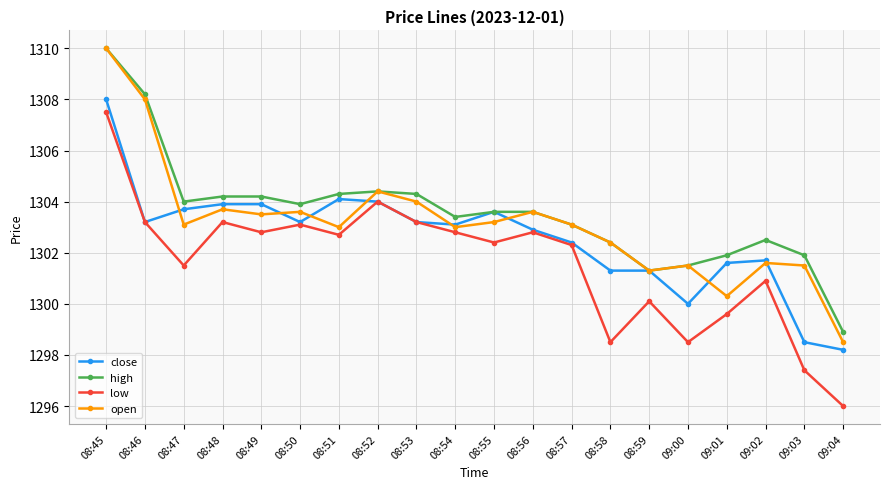

What is the difference between the maximum and minimum values in the high series?

11.1